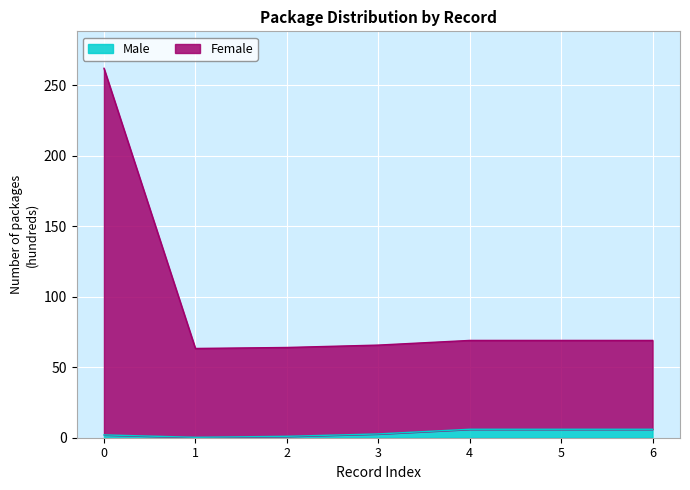

What is the total value across all series at 4?

69.0